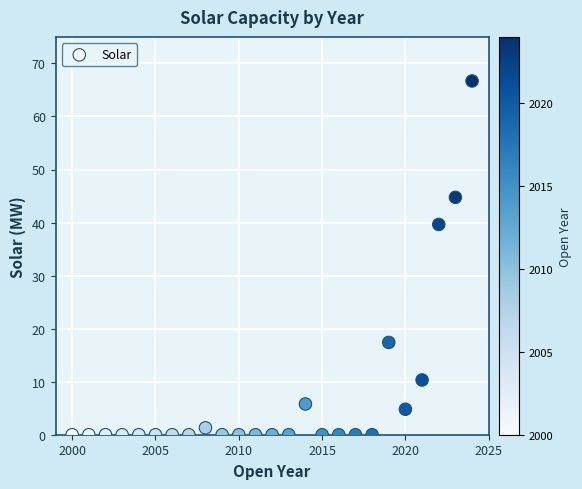

What is the range of X values (max minus min)?

24.0